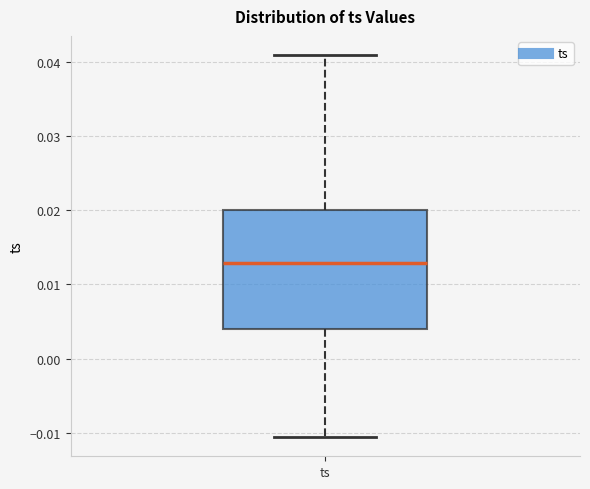

Where does the upper whisker of the box for ts end on the y-axis? The values are not printed on the chart, so give them approximately, as read against the axis.

0.041